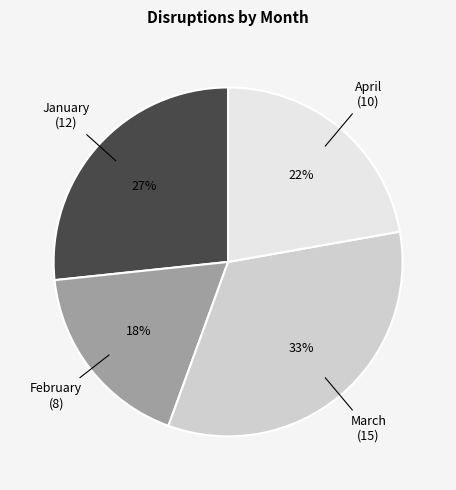

To the nearest percent, what is the average slice percentage?

25%